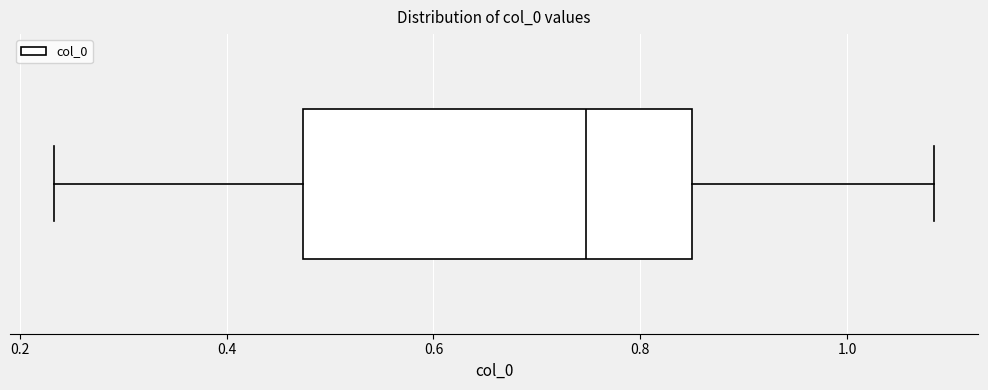

Transcribe this box plot: give where the median line is, the range the box spans, and where the two whiskers end, as read against the x-axis. The values are not printed on the chart, so give them approximately, as read against the axis.

median 0.74, box 0.48 to 0.84, whiskers 0.24 to 1.08